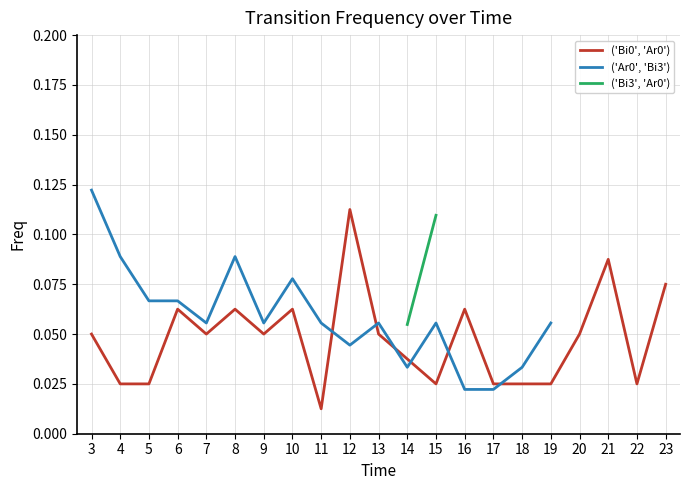

Is it true that ('Ar0', 'Bi3') equals 0.1 at 15?

True